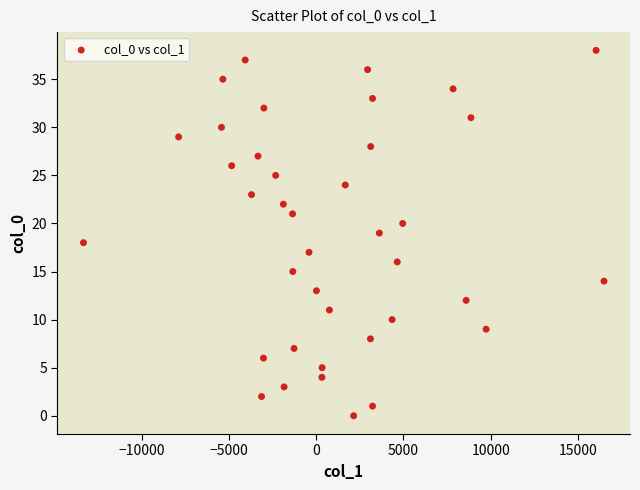

What is the range of Y values (max minus min)?

38